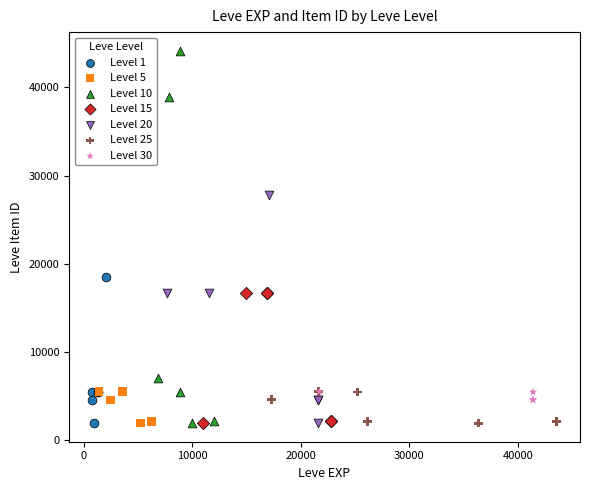

Which series has the largest Y range (max minus min)?

Level 10